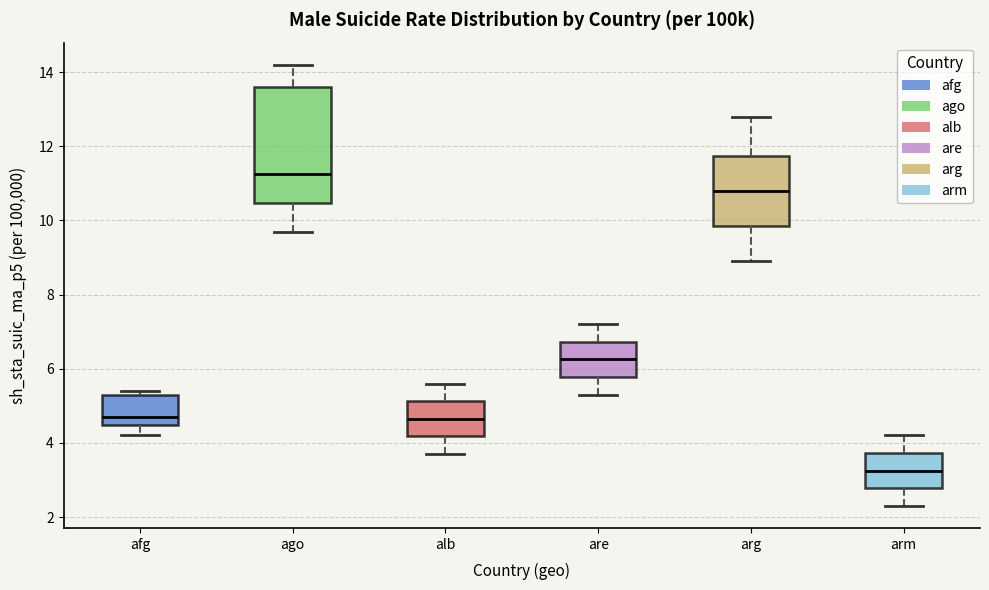

Reading left to right, transcribe this box plot: for each box, give where its median line is, the range the box spans, and where its two whiskers end, as read against the y-axis. The values are not printed on the chart, so give them approximately, as read against the axis.

afg: median 4.8, box 4.4 to 5.4, whiskers 4.2 to 5.4 (just above the box's upper edge)
ago: median 11.2, box 10.4 to 13.6, whiskers 9.8 to 14.2
alb: median 4.6, box 4.2 to 5.2, whiskers 3.8 to 5.6
are: median 6.2, box 5.8 to 6.8, whiskers 5.4 to 7.2
arg: median 10.8, box 9.8 to 11.8, whiskers 9.0 to 12.8
arm: median 3.2, box 2.8 to 3.8, whiskers 2.4 to 4.2